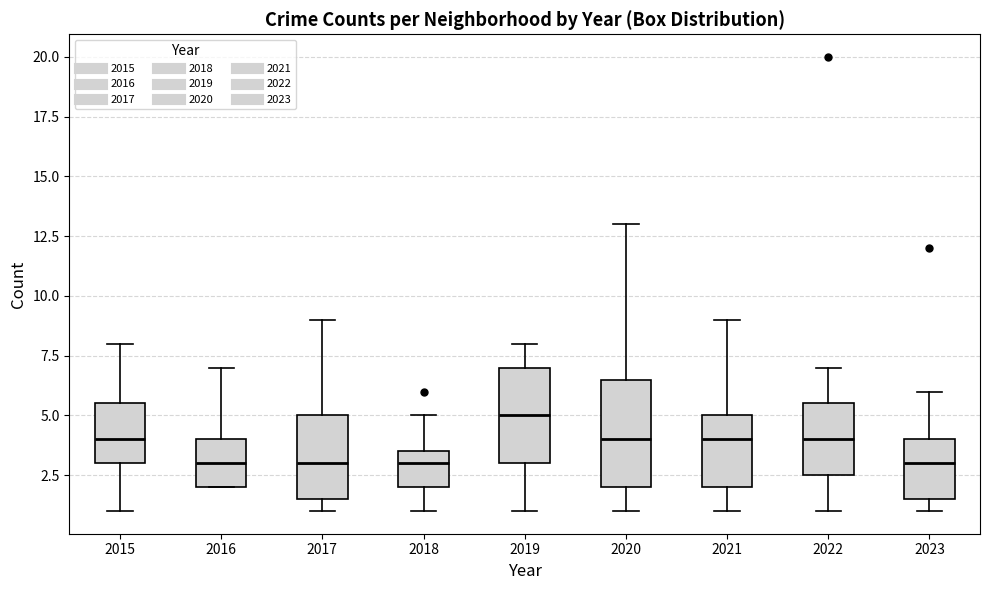

Where does the lower whisker of the box at x = 2015 end on the y-axis? The values are not printed on the chart, so give them approximately, as read against the axis.

1.0